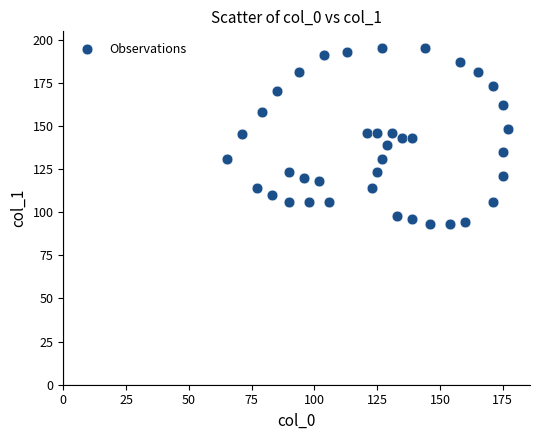

What is the range of Y values (max minus min)?

102